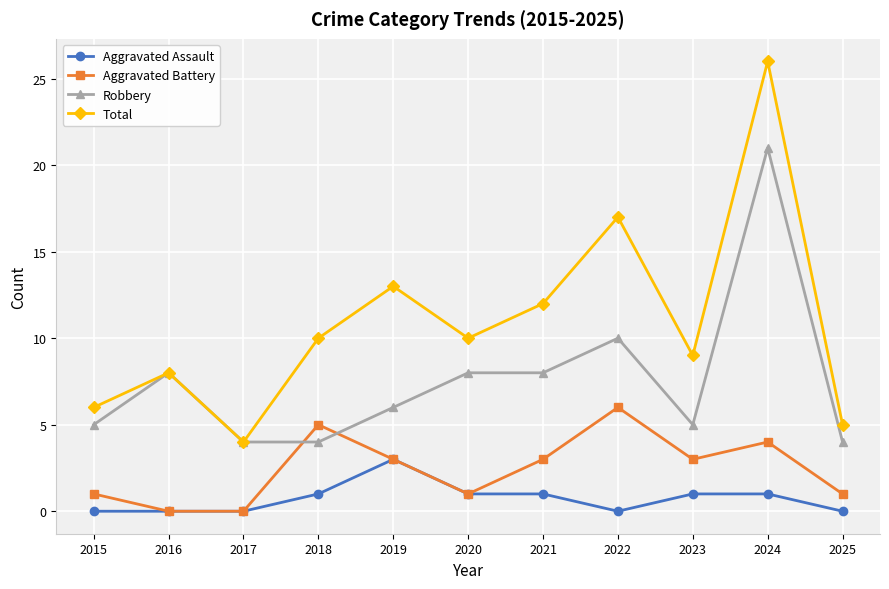

Reading right to left, transcribe all the data shown in this chart.

Aggravated Assault: 0	1	1	0	1	1	3	1	0	0	0
Aggravated Battery: 1	4	3	6	3	1	3	5	0	0	1
Robbery: 4	21	5	10	8	8	6	4	4	8	5
Total: 5	26	9	17	12	10	13	10	4	8	6